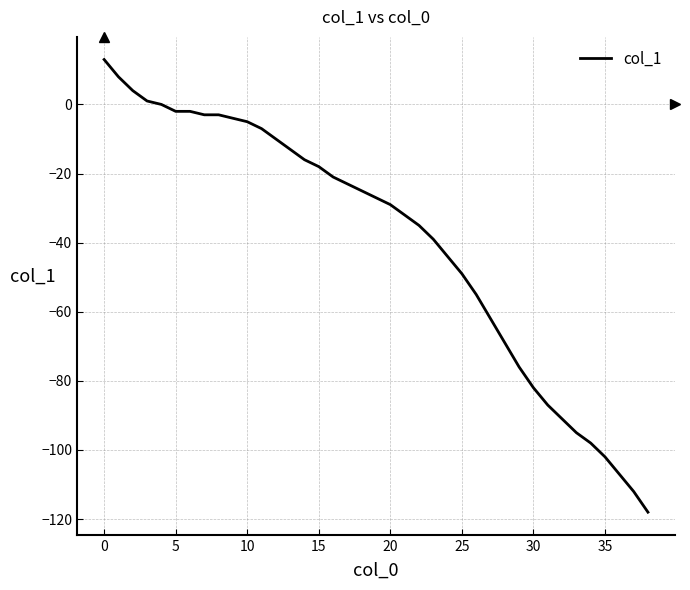

What is the difference between the maximum and minimum values?

131